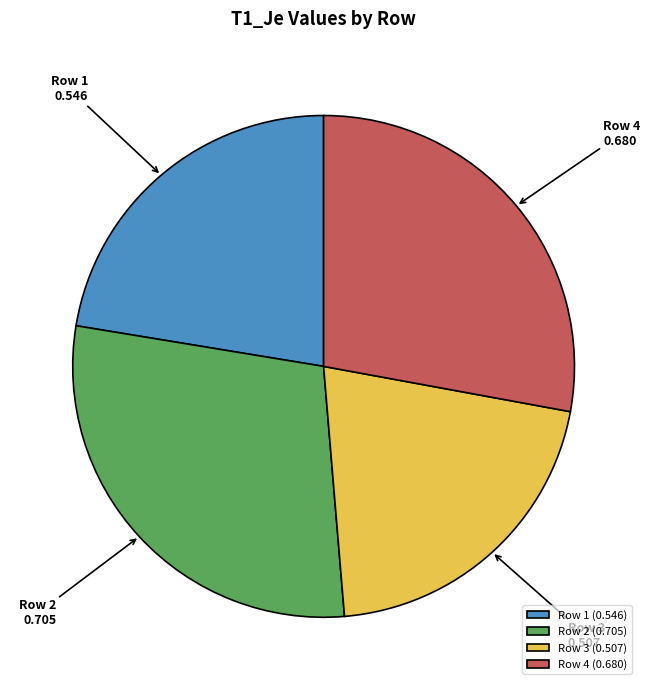

The Row 4 (0.680) slice represents 28% of the pie. True or false?

True